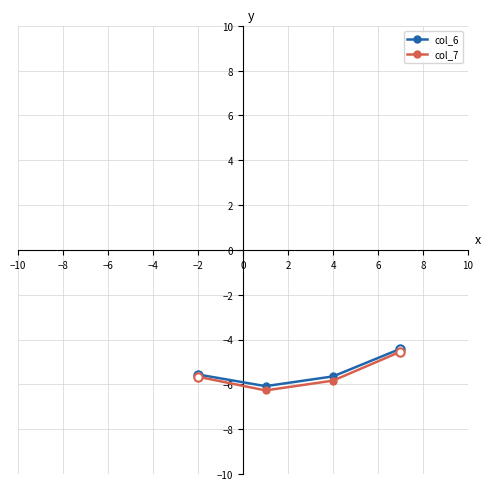

What is the smallest value displayed?

-6.3